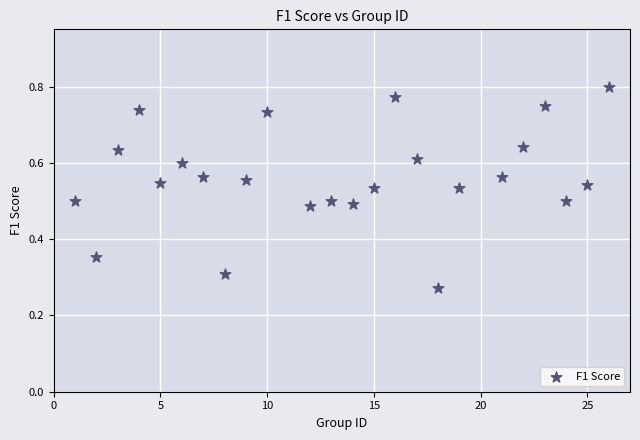

What is the range of X values (max minus min)?

25.0